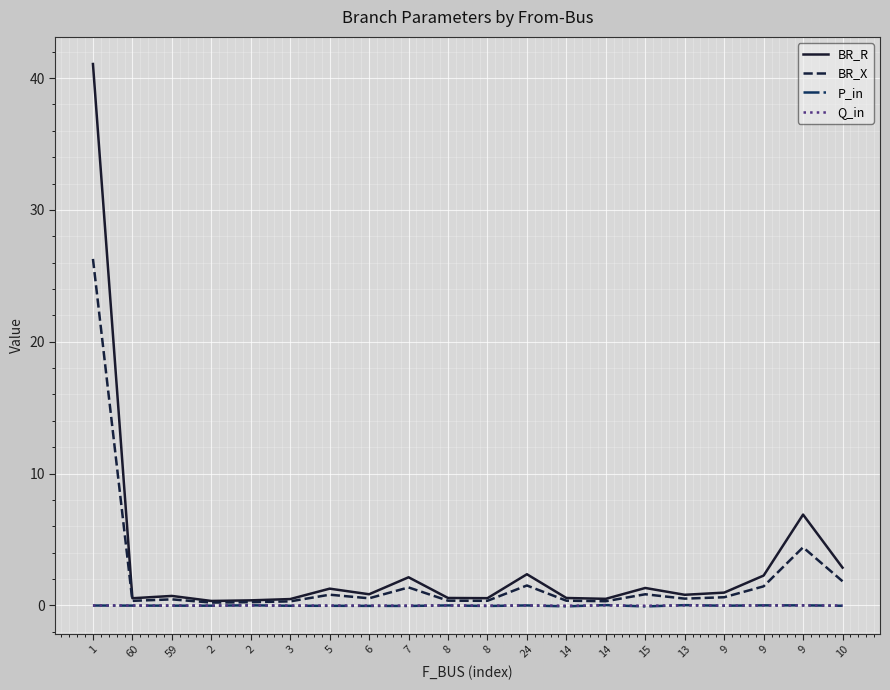

At how many categories does at least one series exceed 3?

2